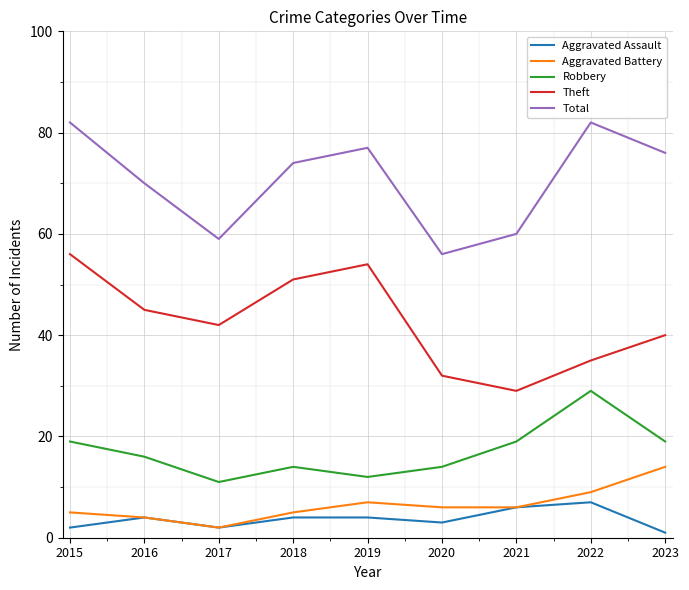

Where is the first local minimum for Robbery?

2017